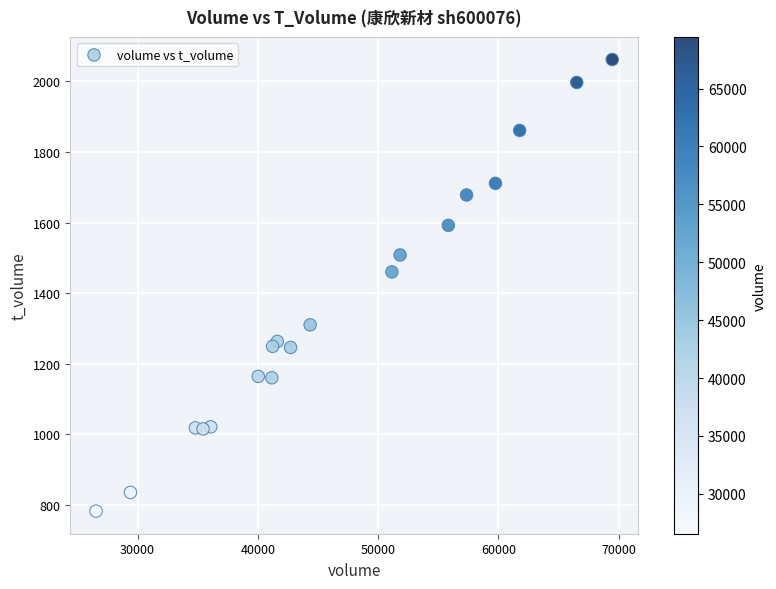

What Y value in the scatter plot is closest to 1422?

1460